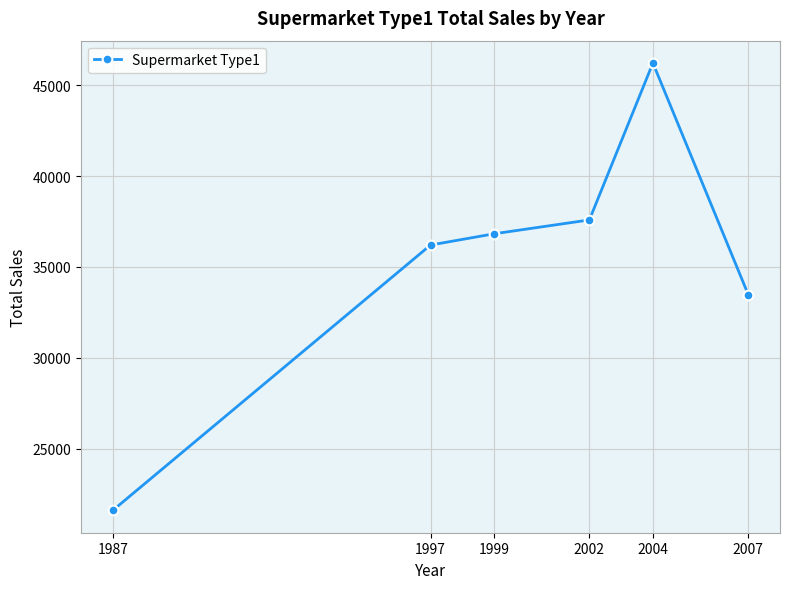

Reading left to right, what are all the values shown in this chart?

21593.9	36208.9	36828.7	37592.4	46235.1	33483.1